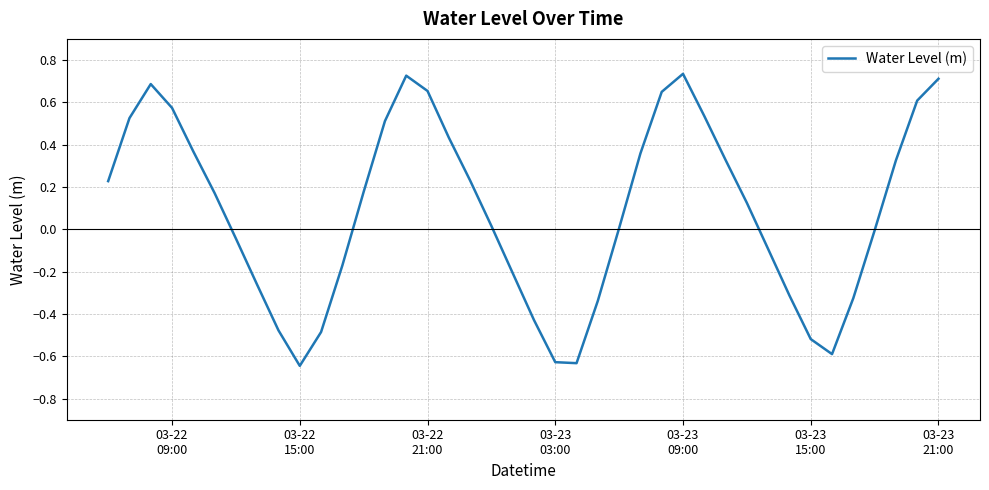

What is the difference between the maximum and minimum values?

1.4